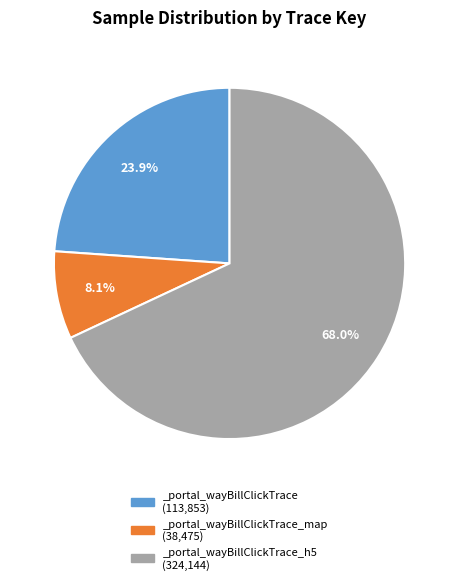

Which slice is the largest?

_portal_wayBillClickTrace_h5 (324,144)